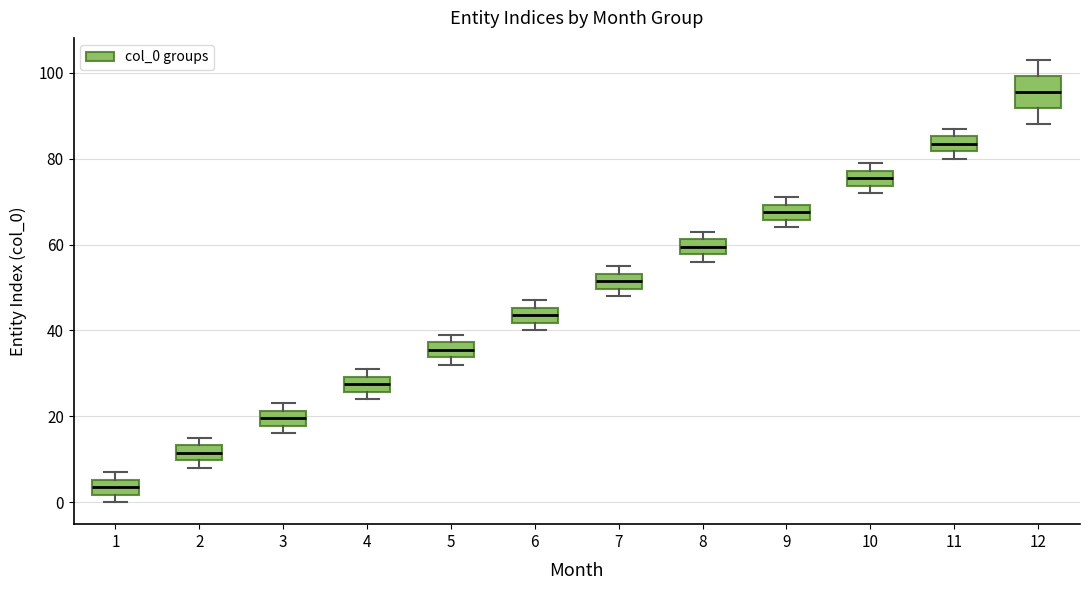

Comparing the boxes themselves (not the whiskers), which one is the tallest?

12